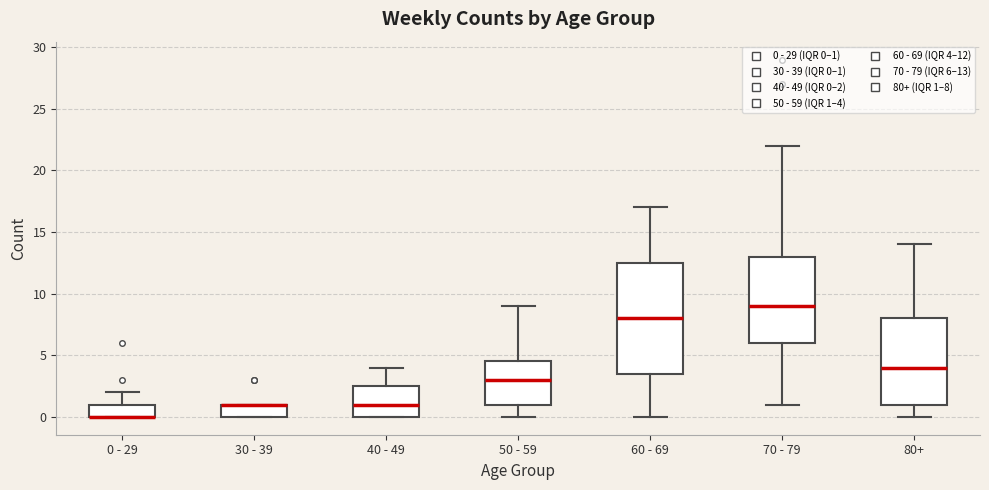

Reading left to right, read every box against the y-axis: the position of its median line, the range the box covers, and the ends of its whiskers. The values are not printed on the chart, so give them approximately, as read against the axis.

0 - 29: median 0.0 (drawn on the box's lower edge), box 0.0 to 1.0, whiskers 0.0 to 2.0
30 - 39: median 1.0 (drawn on the box's upper edge), box 0.0 to 1.0, whiskers 0.0 to 1.0
40 - 49: median 1.0, box 0.0 to 2.5, whiskers 0.0 to 4.0
50 - 59: median 3.0, box 1.0 to 4.5, whiskers 0.0 to 9.0
60 - 69: median 8.0, box 3.5 to 12.5, whiskers 0.0 to 17.0
70 - 79: median 9.0, box 6.0 to 13.0, whiskers 1.0 to 22.0
80+: median 4.0, box 1.0 to 8.0, whiskers 0.0 to 14.0